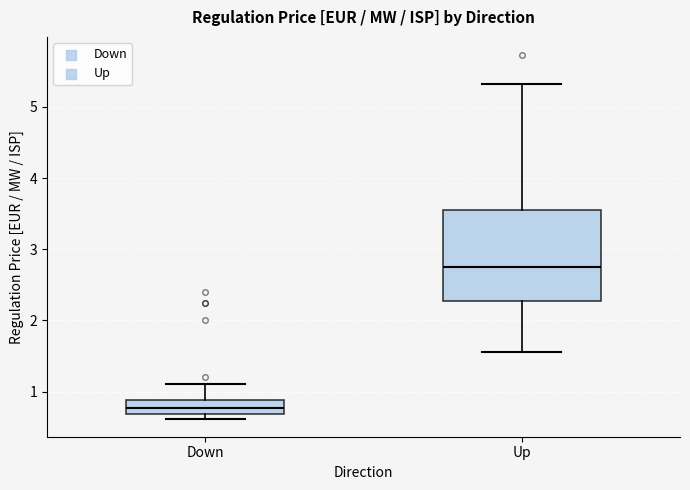

Reading left to right, read every box against the y-axis: the position of its median line, the range the box covers, and the ends of its whiskers. The values are not printed on the chart, so give them approximately, as read against the axis.

Down: median 0.8, box 0.7 to 0.9, whiskers 0.6 to 1.1
Up: median 2.8, box 2.3 to 3.5, whiskers 1.6 to 5.3